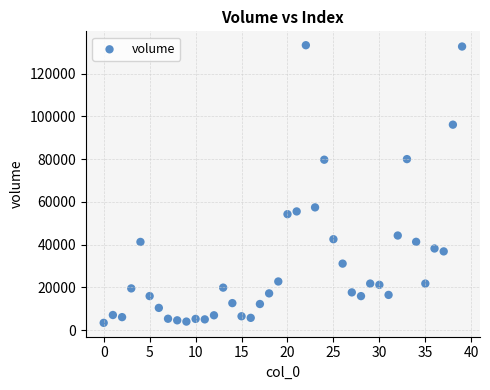

What is the range of Y values (max minus min)?

129928.6